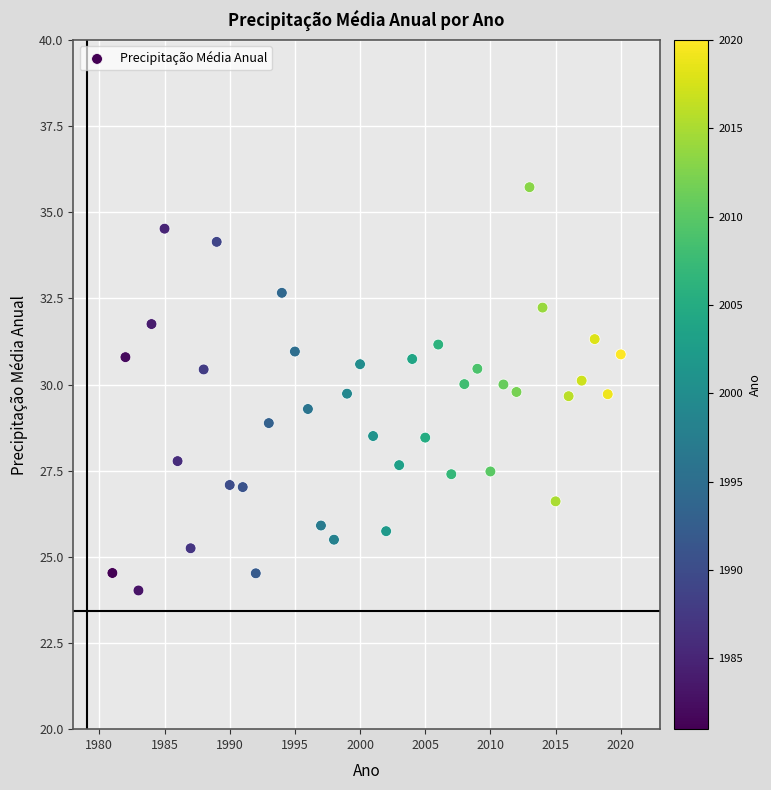

What is the range of Y values (max minus min)?

11.7